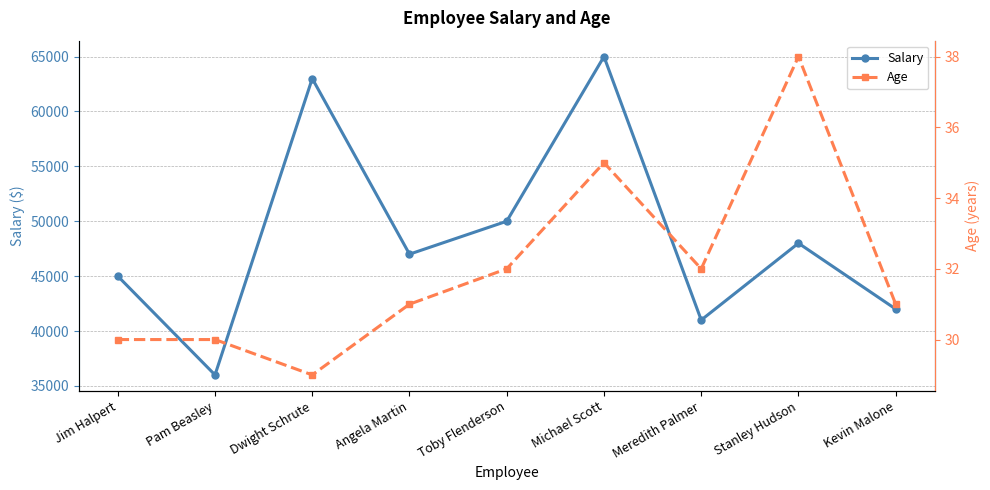

Is the value of Salary at Stanley Hudson greater than the value of Age at Angela Martin?

Yes